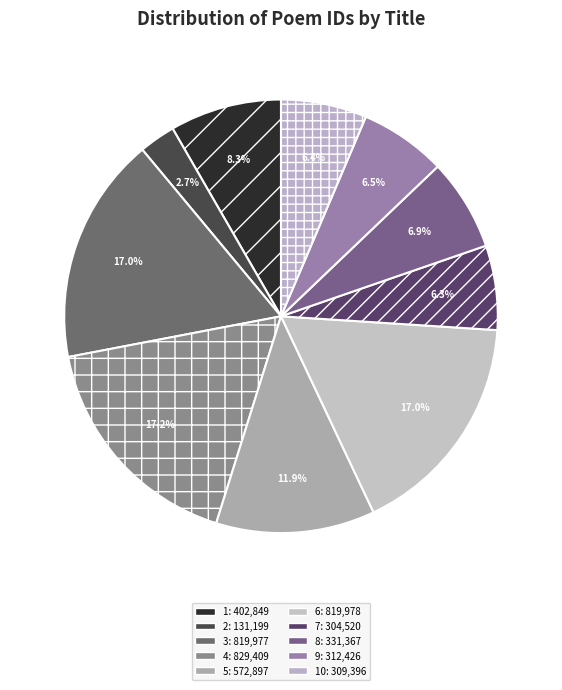

To the nearest percent, what is the average slice percentage?

10%